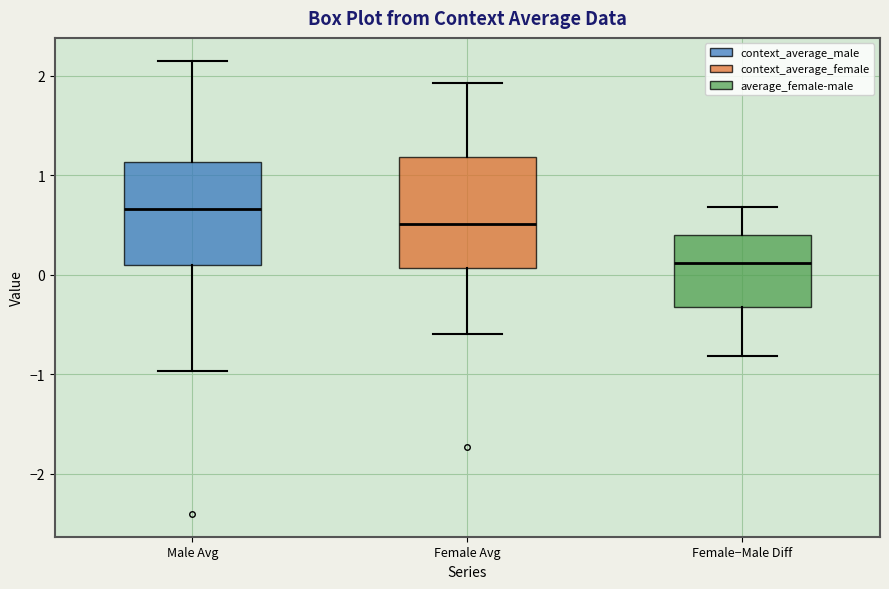

Reading left to right, transcribe this box plot: for each box, give where its median line is, the range the box spans, and where its two whiskers end, as read against the y-axis. The values are not printed on the chart, so give them approximately, as read against the axis.

Male Avg: median 0.7, box 0.1 to 1.1, whiskers -1.0 to 2.2
Female Avg: median 0.5, box 0.1 to 1.2, whiskers -0.6 to 1.9
Female−Male Diff: median 0.1, box -0.3 to 0.4, whiskers -0.8 to 0.7